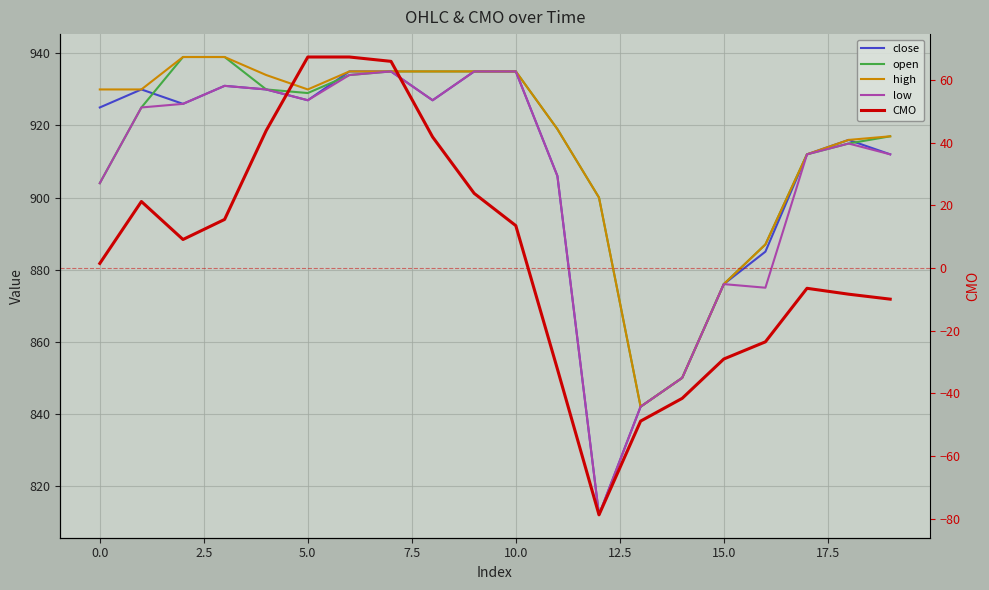

What is the maximum value shown in the chart?

939.0